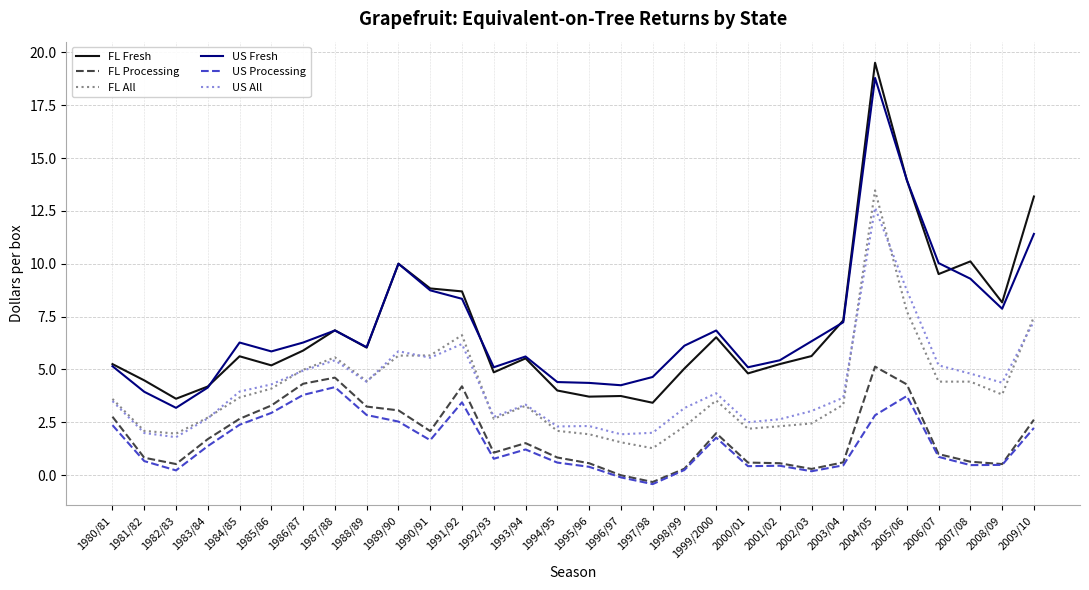

Read the FL All value at 1994/95.

2.1